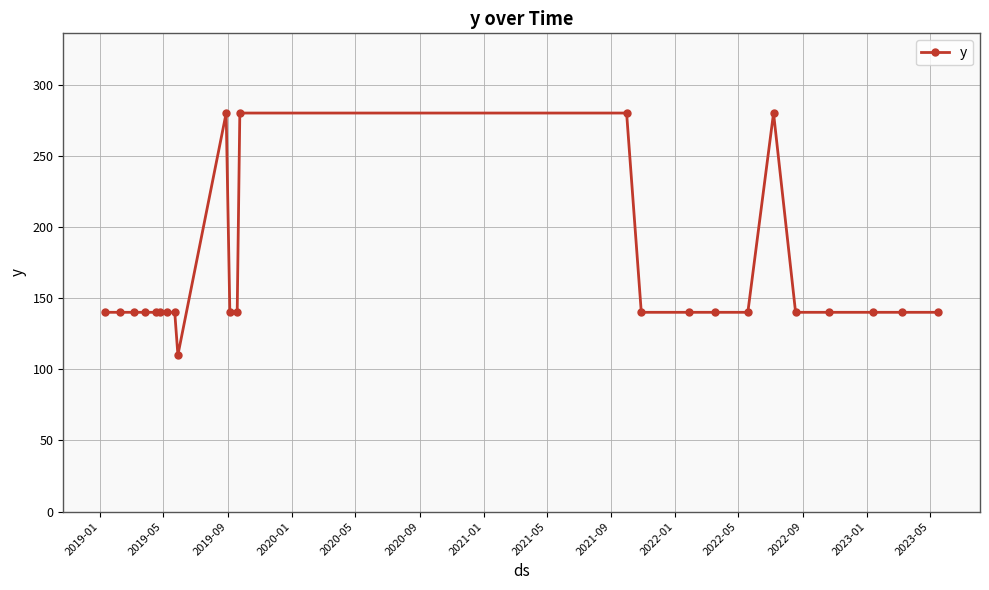

Reading left to right, transcribe all the data shown in this chart.

140	140	140	140	140	140	140	140	110	280	140	140	280	280	140	140	140	140	280	140	140	140	140	140